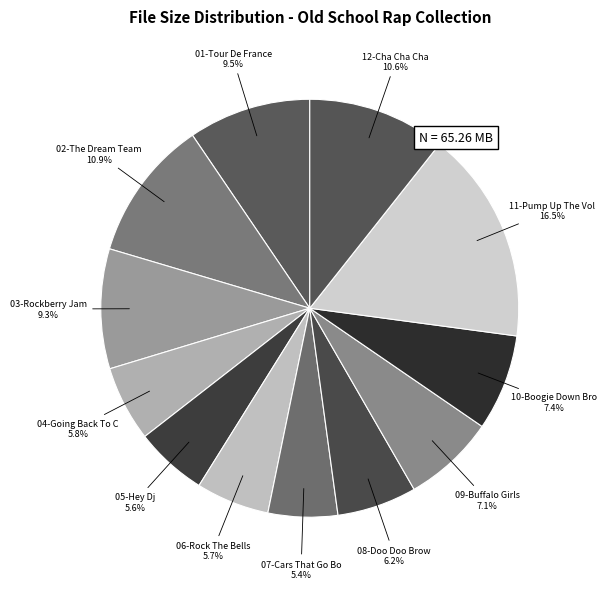

Rank the categories by value from highest to lowest.

11-Pump Up The Volume, 02-The Dream Team, 12-Cha Cha Cha, 01-Tour De France, 03-Rockberry Jam, 10-Boogie Down Bronx, 09-Buffalo Girls, 08-Doo Doo Brow, 04-Going Back To Cali, 06-Rock The Bells, 05-Hey Dj, 07-Cars That Go Boom